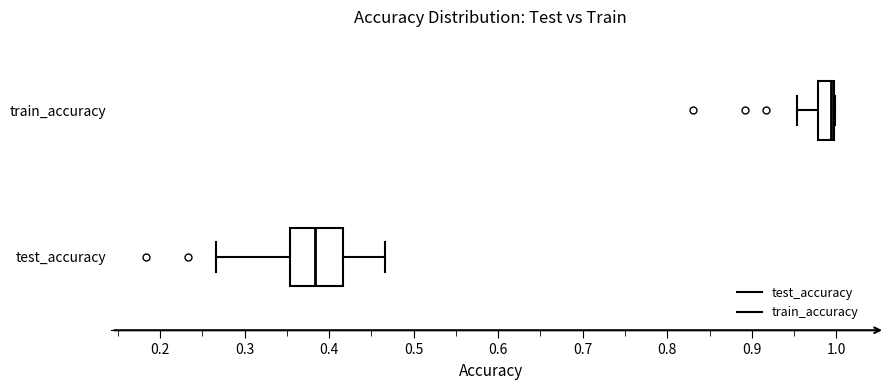

Where is the right edge of the box for train_accuracy on the x-axis? The values are not printed on the chart, so give them approximately, as read against the axis.

1.00